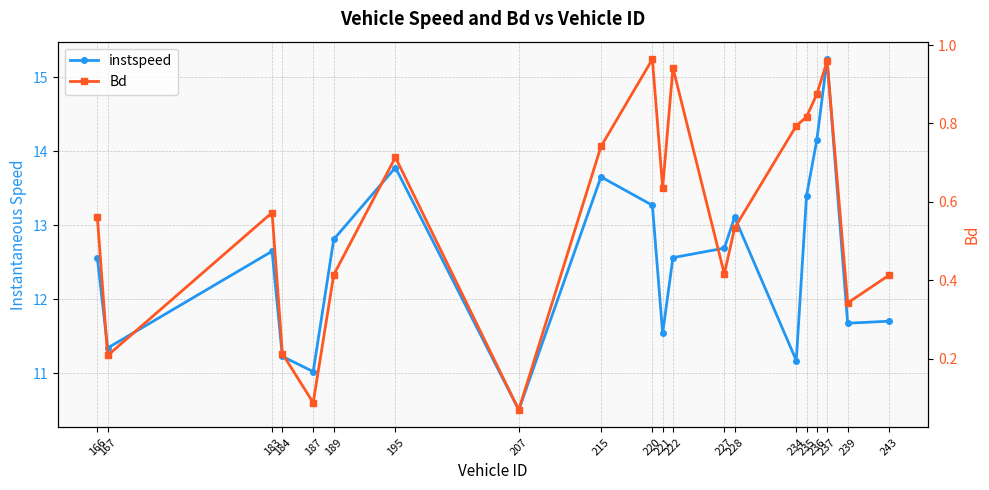

What is the spread (max minus min) of values at 207?

10.4